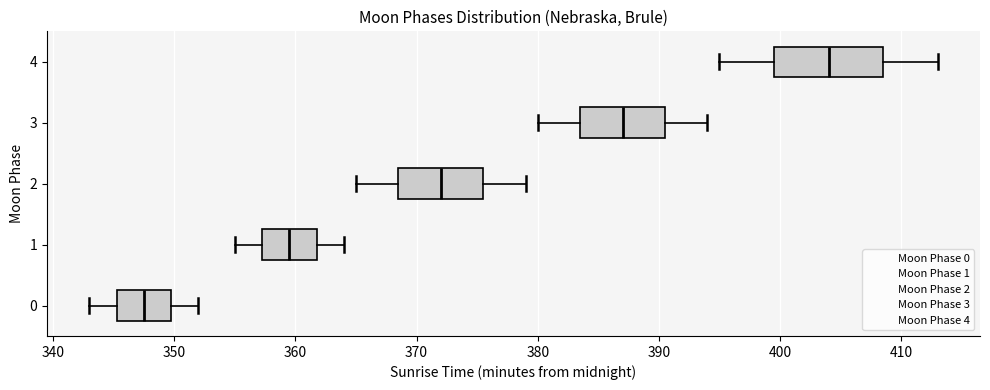

Which box is the widest, from its left edge to its right edge?

4